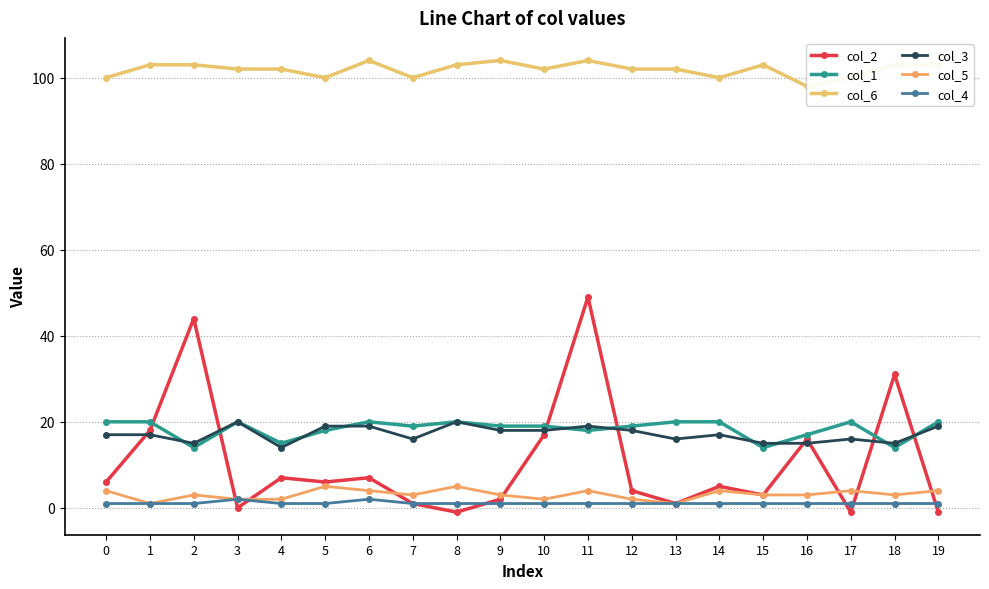

How many lines are shown in the chart?

6